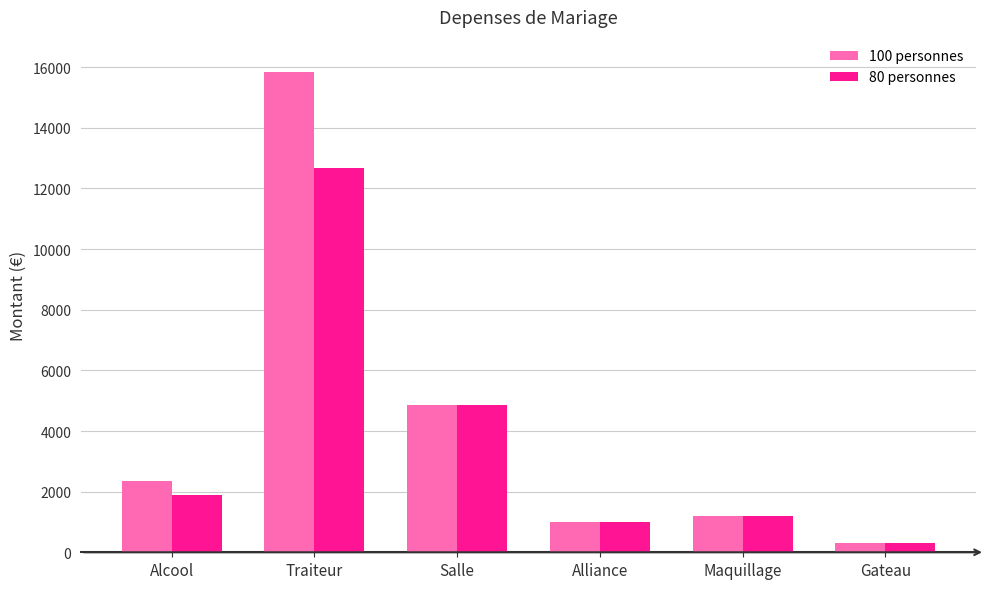

Reading right to left, transcribe all the data shown in this chart.

100 personnes: 300.0	1200.0	1000.0	4850.0	15826.9	2365.6
80 personnes: 300.0	1200.0	1000.0	4850.0	12661.5	1892.4